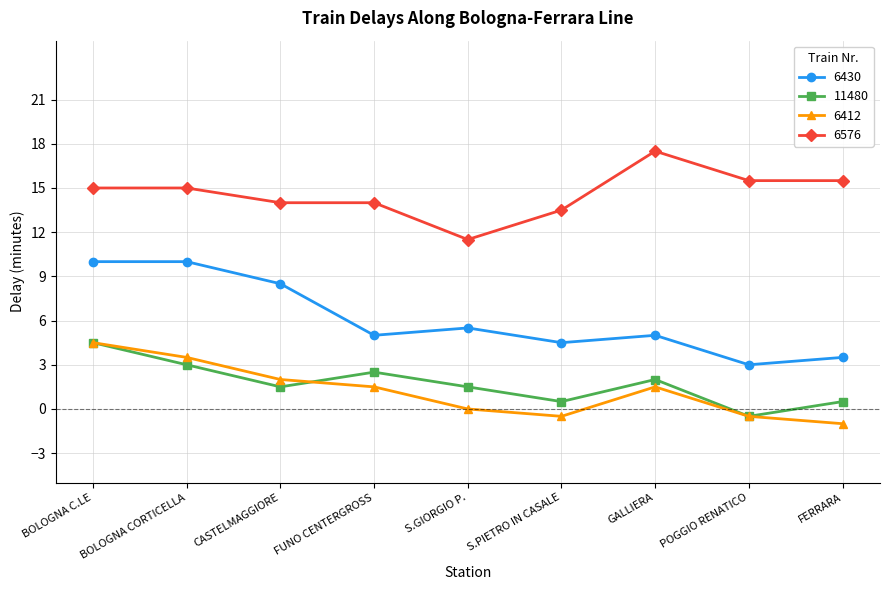

True or false: 6576 and 11480 intersect in this chart.

False